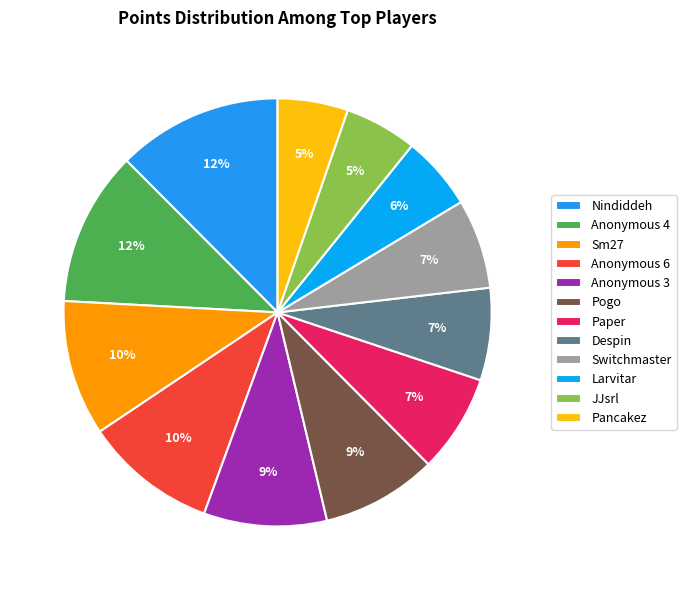

How many slices are in this pie chart?

12